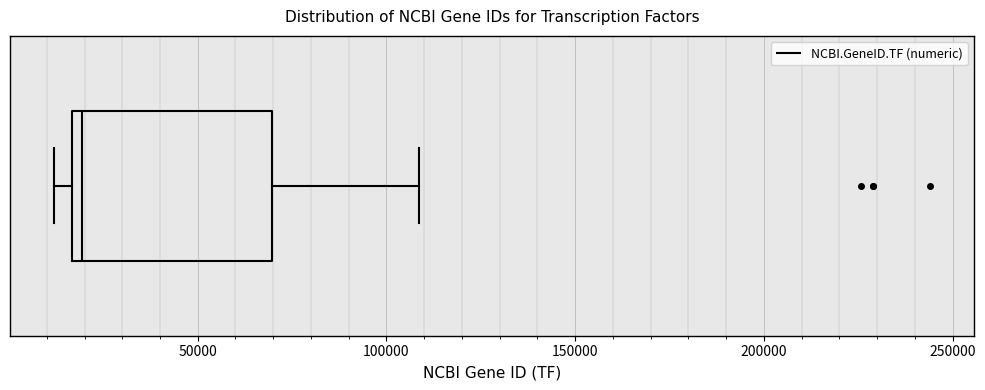

Read this box plot against the x-axis: the position of the median line, the range covered by the box, and the ends of both whiskers. The values are not printed on the chart, so give them approximately, as read against the axis.

median 20000, box 15000 to 70000, whiskers 10000 to 110000